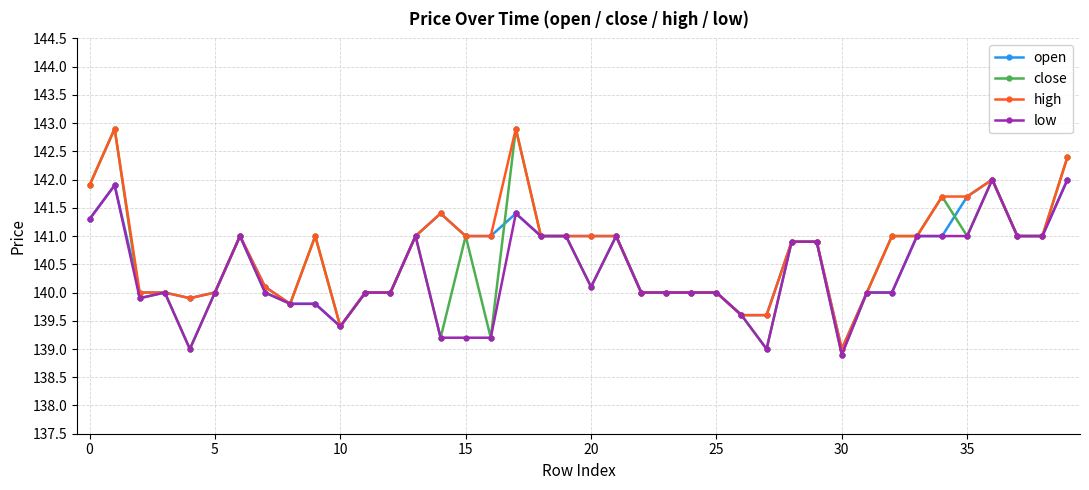

What is the value of the high point at the 20th from the left?

141.0